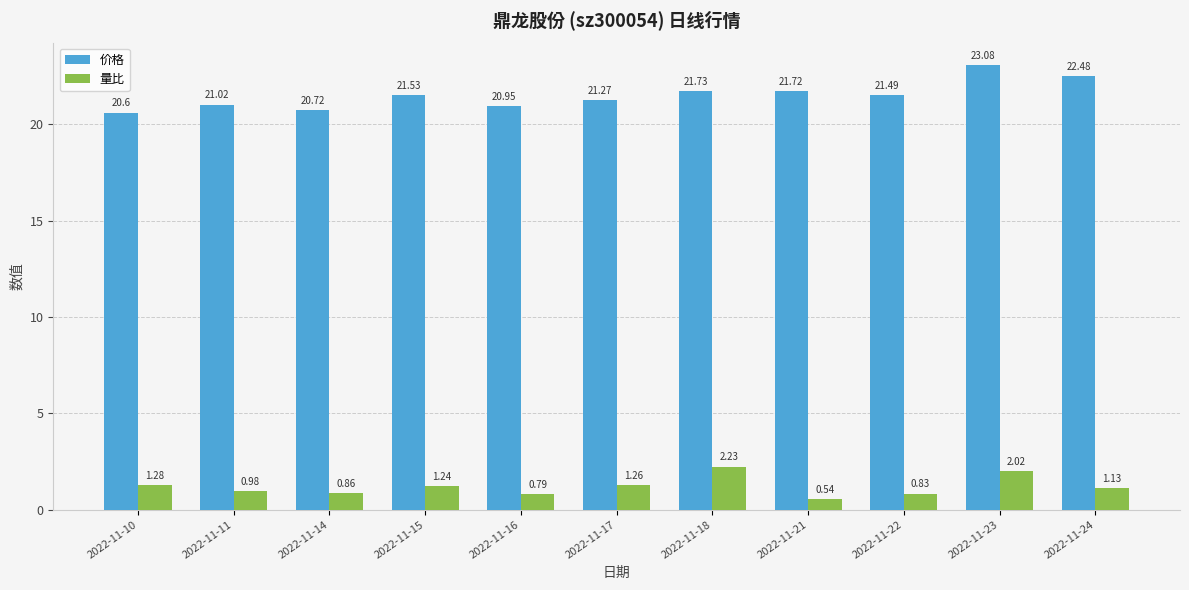

What is the difference between the 价格 values at 2022-11-17 and 2022-11-10?

0.7